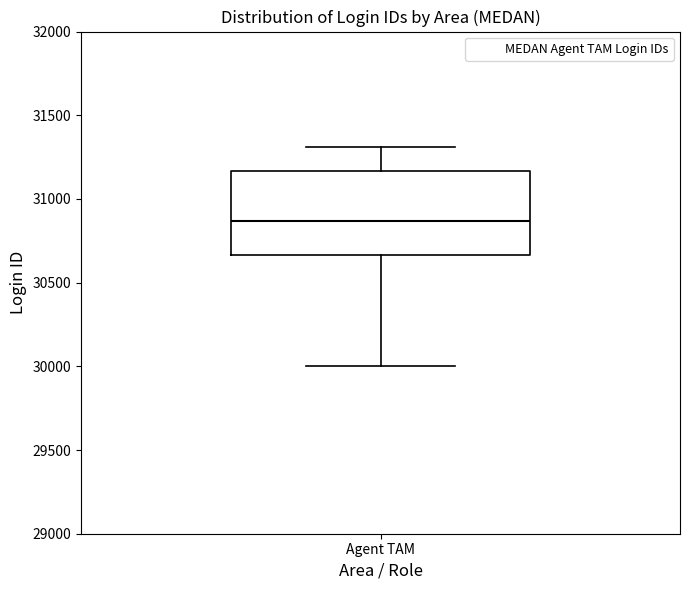

Read this box plot against the y-axis: the position of the median line, the range covered by the box, and the ends of both whiskers. The values are not printed on the chart, so give them approximately, as read against the axis.

median 30850, box 30650 to 31150, whiskers 30000 to 31300